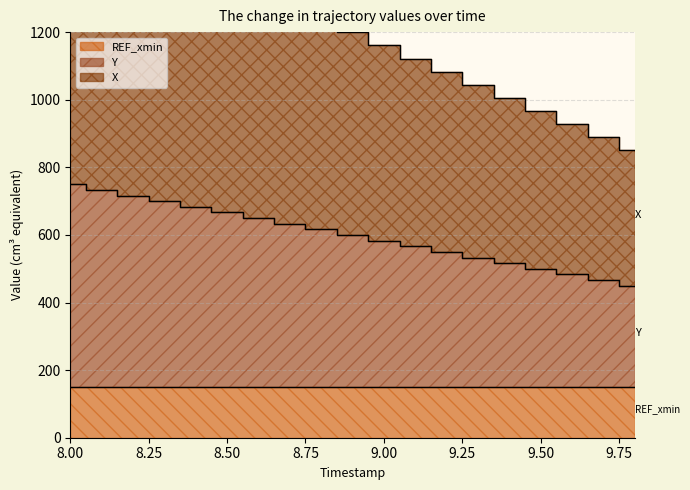

The Y series shows 459.2 at 8.4. True or false?

False